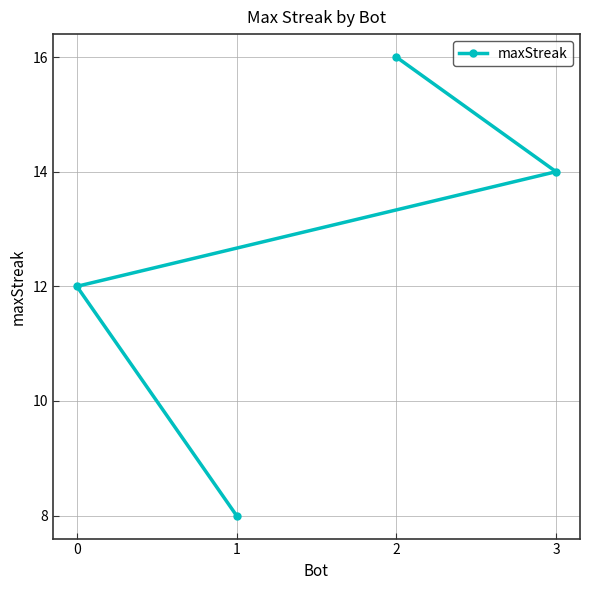

Which has a higher value, 0 or 2?

2